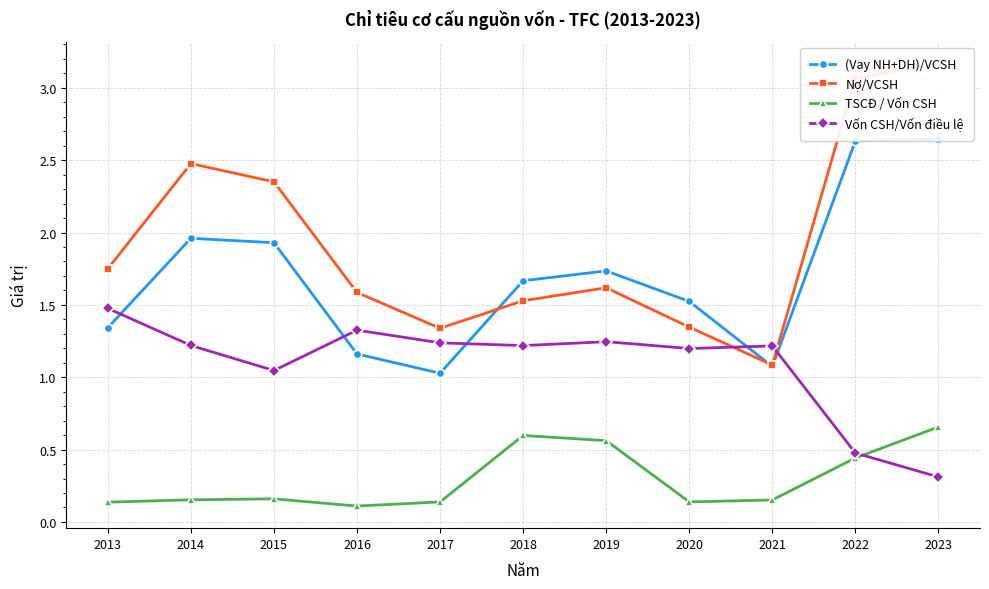

What is the approximate value of TSCĐ / Vốn CSH at 2015?

0.2